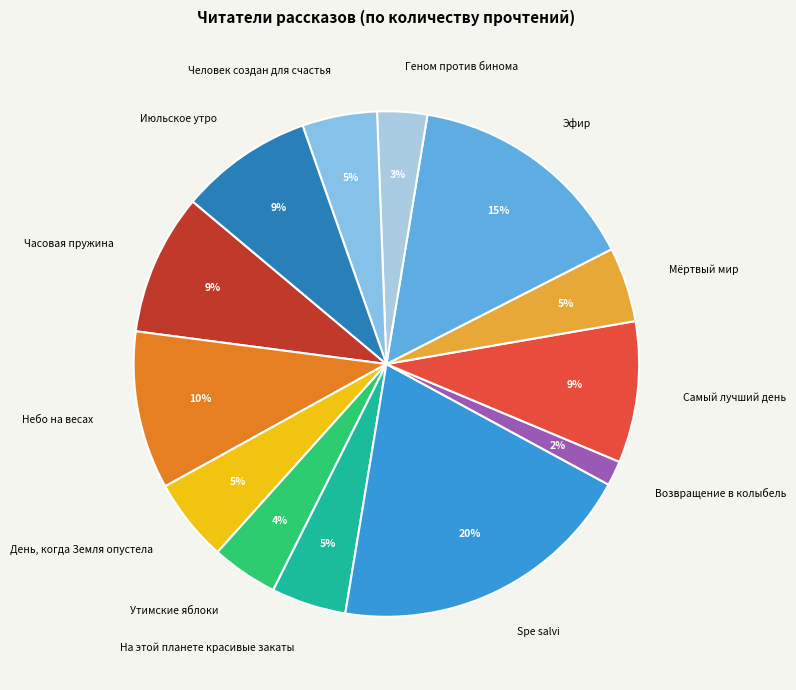

To the nearest percent, what is the difference between the Возвращение в колыбель and Мёртвый мир slice percentages?

3%